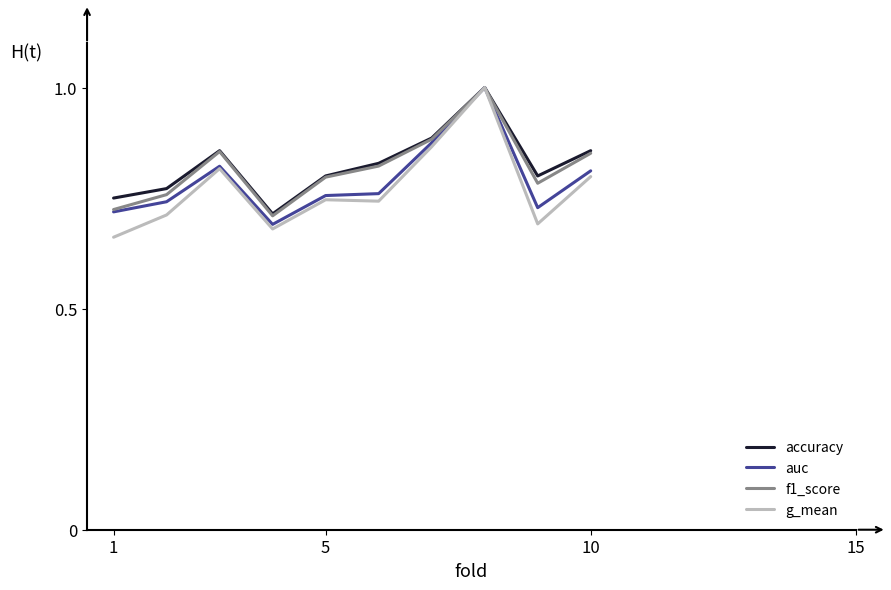

How many g_mean values are between 0 and 1?

10